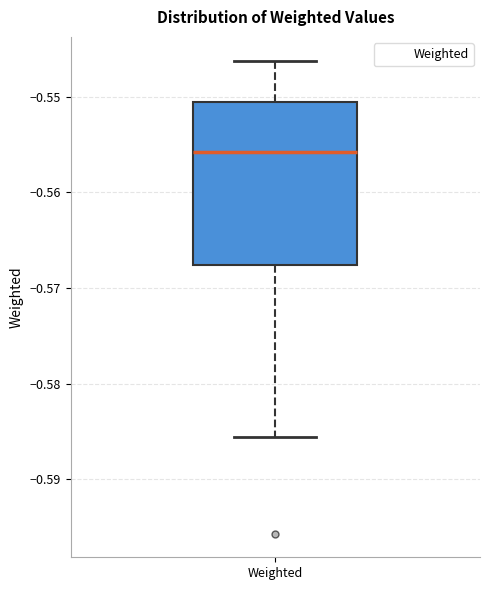

Transcribe this box plot: give where the median line is, the range the box spans, and where the two whiskers end, as read against the y-axis. The values are not printed on the chart, so give them approximately, as read against the axis.

median -0.556, box -0.568 to -0.551, whiskers -0.586 to -0.546